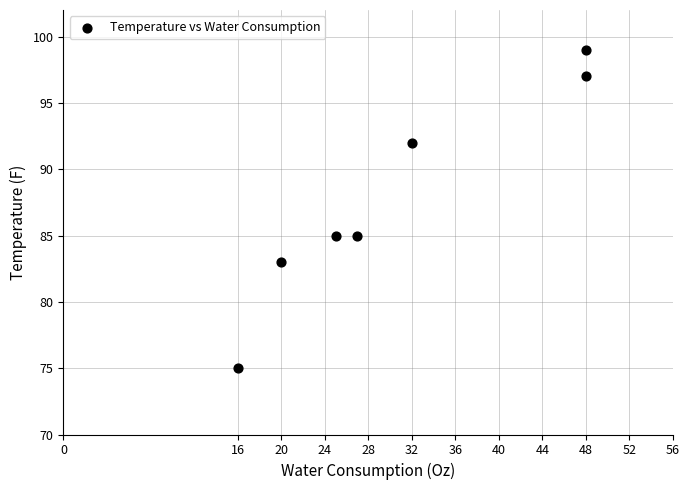

What is the range of Y values (max minus min)?

24